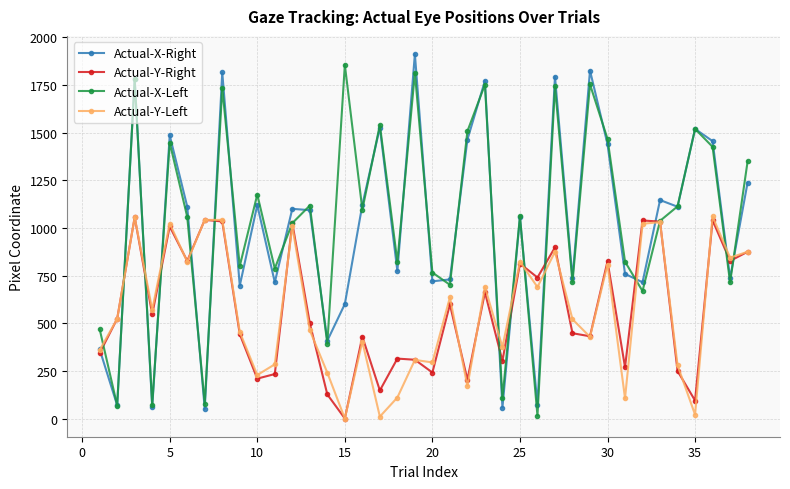

What is the value of the Actual-Y-Left point at the 11th from the left?

285